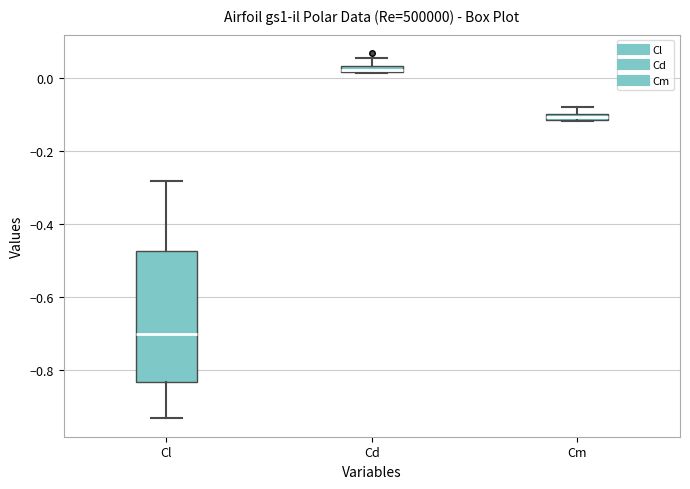

Where is the upper edge of the box for Cm on the y-axis? The values are not printed on the chart, so give them approximately, as read against the axis.

-0.10